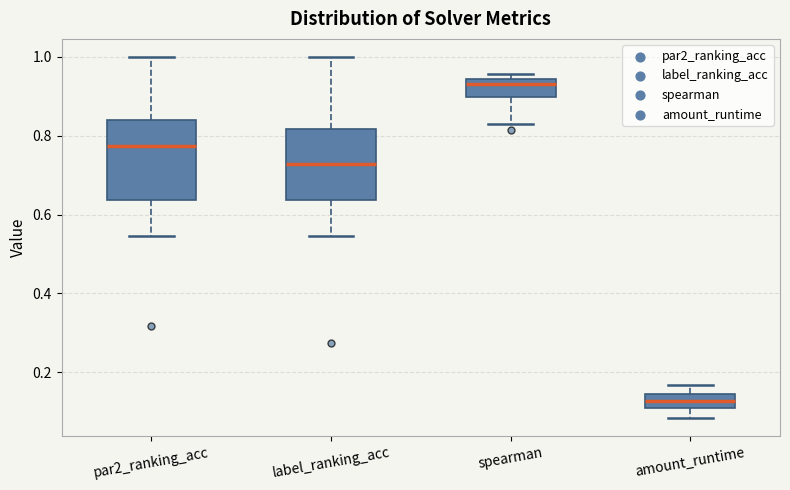

Reading left to right, transcribe this box plot: for each box, give where its median line is, the range the box spans, and where its two whiskers end, as read against the y-axis. The values are not printed on the chart, so give them approximately, as read against the axis.

par2_ranking_acc: median 0.78, box 0.64 to 0.84, whiskers 0.54 to 1.00
label_ranking_acc: median 0.72, box 0.64 to 0.82, whiskers 0.54 to 1.00
spearman: median 0.94 (just below the box's upper edge), box 0.90 to 0.94, whiskers 0.82 to 0.96
amount_runtime: median 0.12, box 0.10 to 0.14, whiskers 0.08 to 0.16